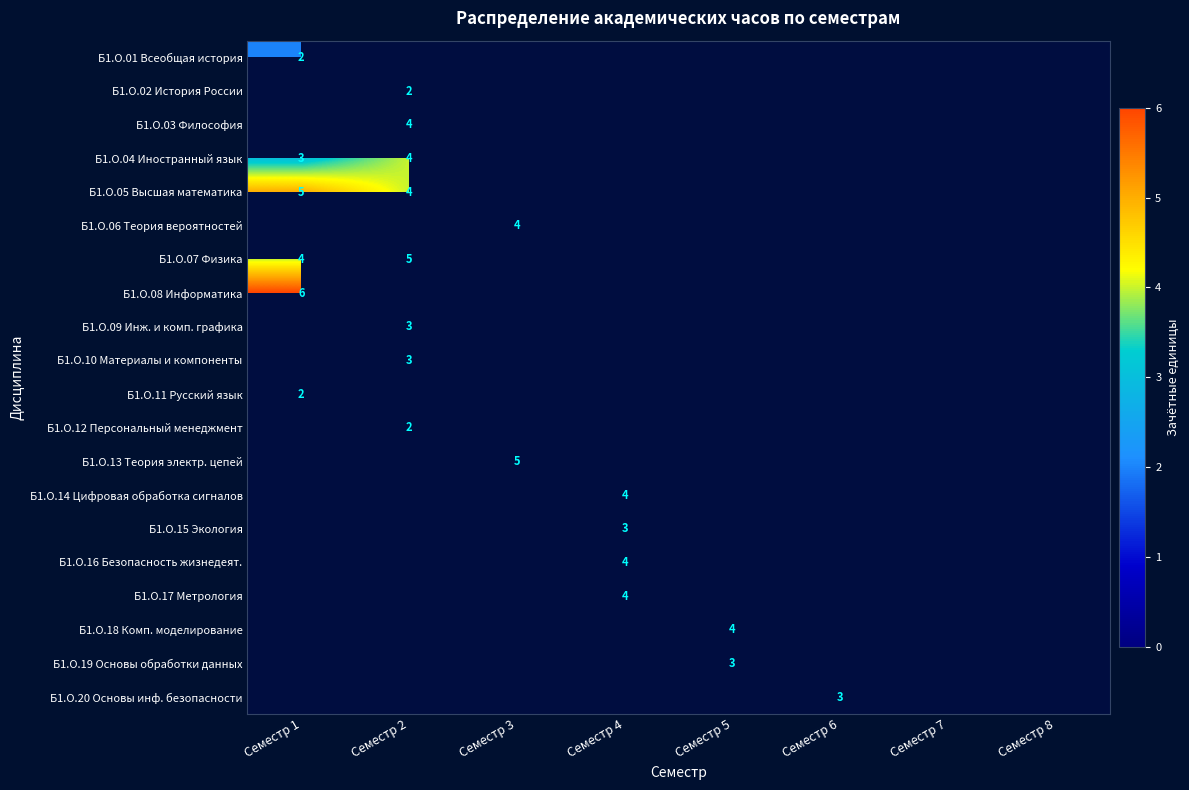

The value of Б1.О.04 Иностранный язык at Семестр 2 is 2. True or false?

False